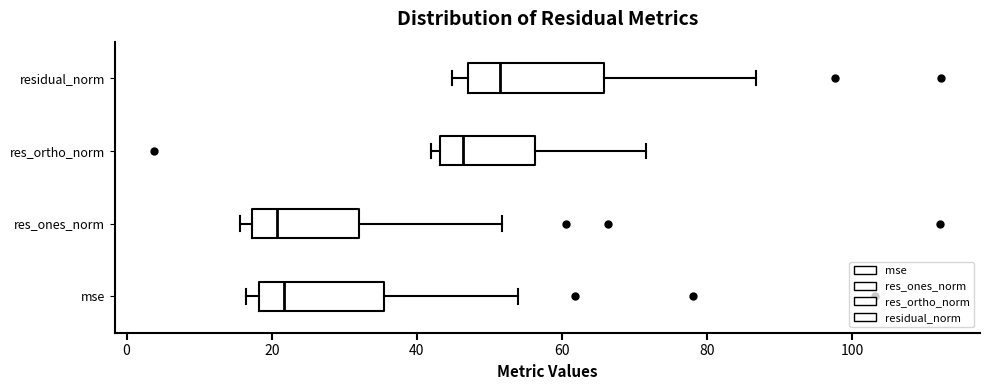

Reading bottom to top, read every box against the x-axis: the position of its median line, the range the box covers, and the ends of its whiskers. The values are not printed on the chart, so give them approximately, as read against the axis.

mse: median 22, box 18 to 36, whiskers 16 to 54
res_ones_norm: median 20, box 18 to 32, whiskers 16 to 52
res_ortho_norm: median 46, box 44 to 56, whiskers 42 to 72
residual_norm: median 52, box 48 to 66, whiskers 44 to 86